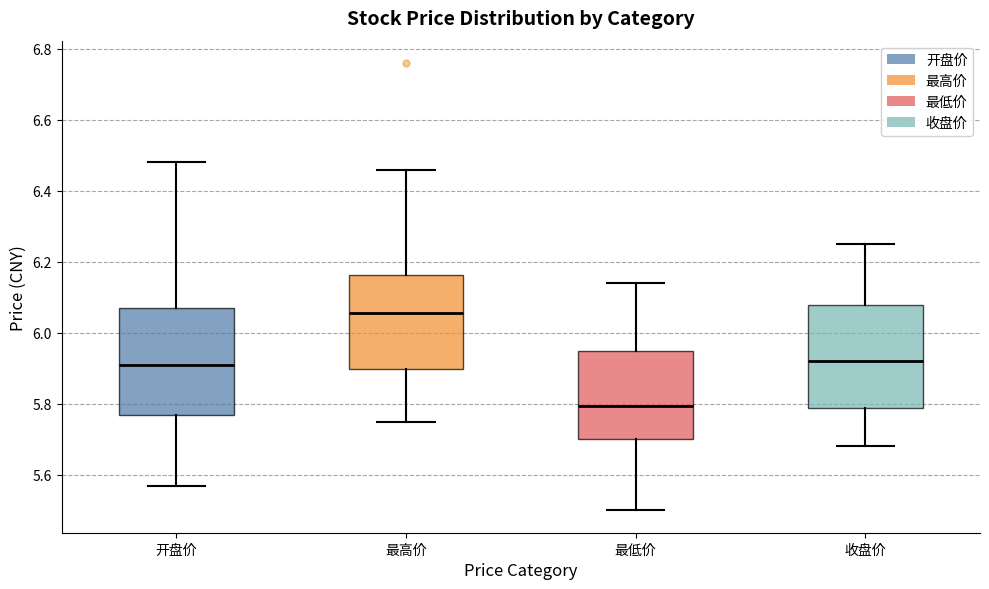

Where is the lower edge of the box for 开盘价 on the y-axis? The values are not printed on the chart, so give them approximately, as read against the axis.

5.78